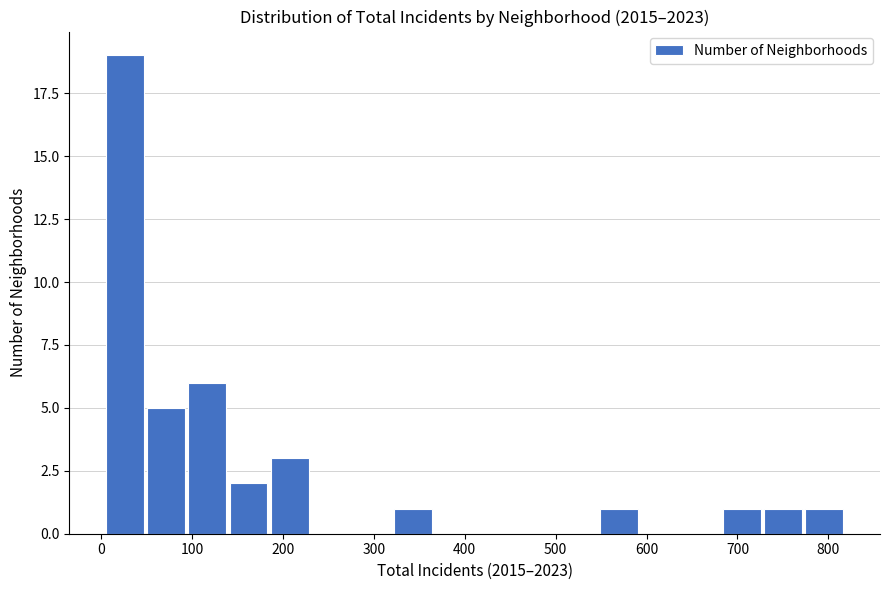

Reading left to right, list every bar in this chart as the range it spans on the x-axis followed by its height. Neither the bar edges nor the heights are printed on the chart, so give them approximately, as read against the axes.

0 to 50: 19
50 to 90: 5
90 to 140: 6
140 to 180: 2
180 to 230: 3
230 to 280: 0
280 to 320: 0
320 to 370: 1
370 to 410: 0
410 to 460: 0
460 to 500: 0
500 to 550: 0
550 to 590: 1
590 to 640: 0
640 to 680: 0
680 to 730: 1
730 to 770: 1
770 to 820: 1